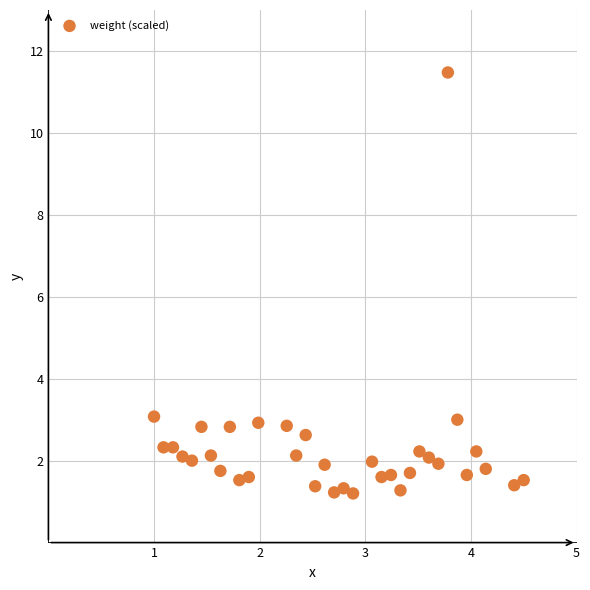

What is the range of X values (max minus min)?

3.5